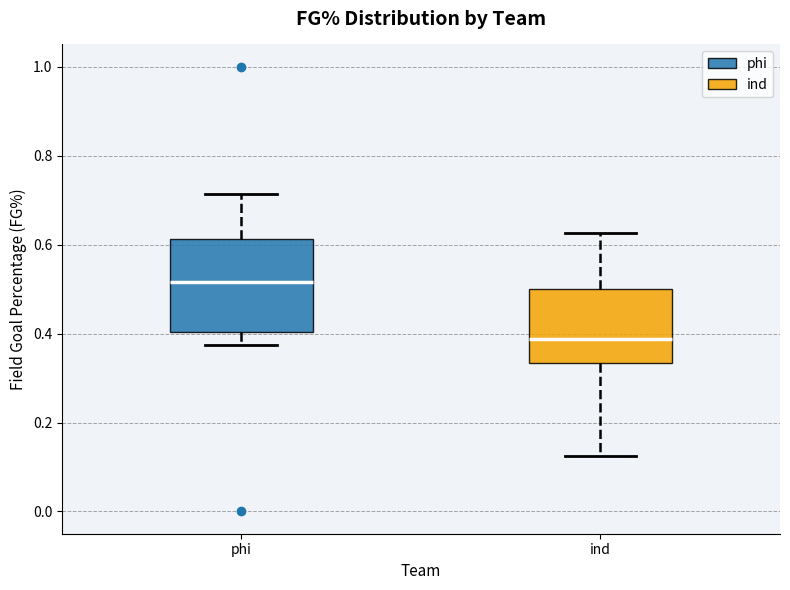

Where does the lower whisker of the box for ind end on the y-axis? The values are not printed on the chart, so give them approximately, as read against the axis.

0.12